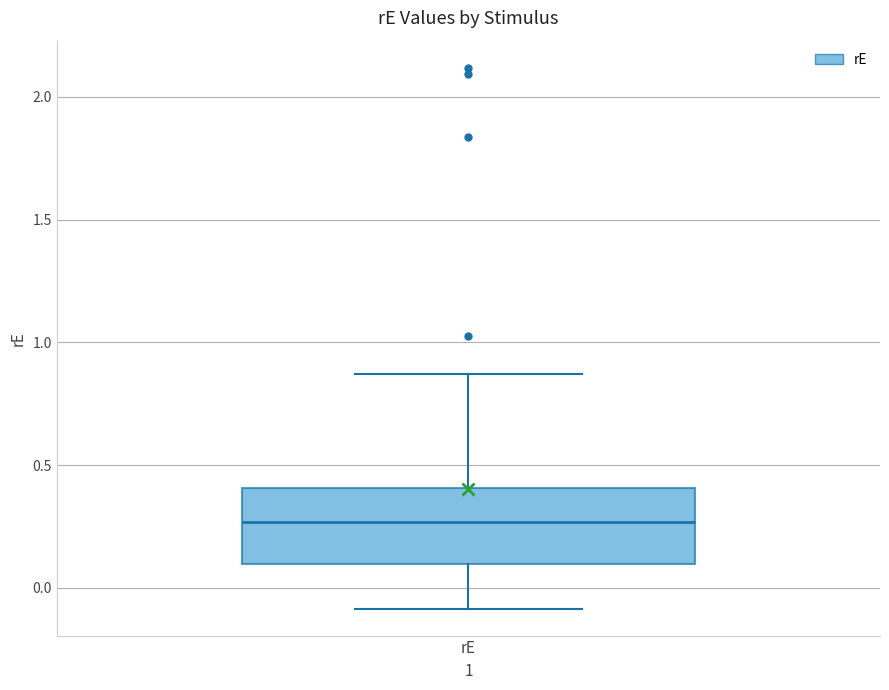

Where is the lower edge of the box for rE on the y-axis? The values are not printed on the chart, so give them approximately, as read against the axis.

0.10